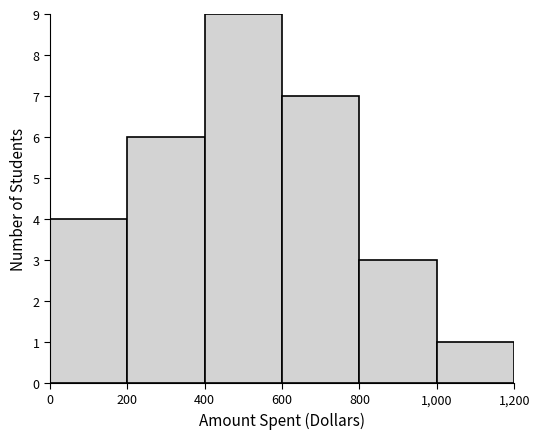

What is the height of the bar covering 200 to 400 on the x-axis? The values are not printed on the chart, so give them approximately, as read against the axis.

6